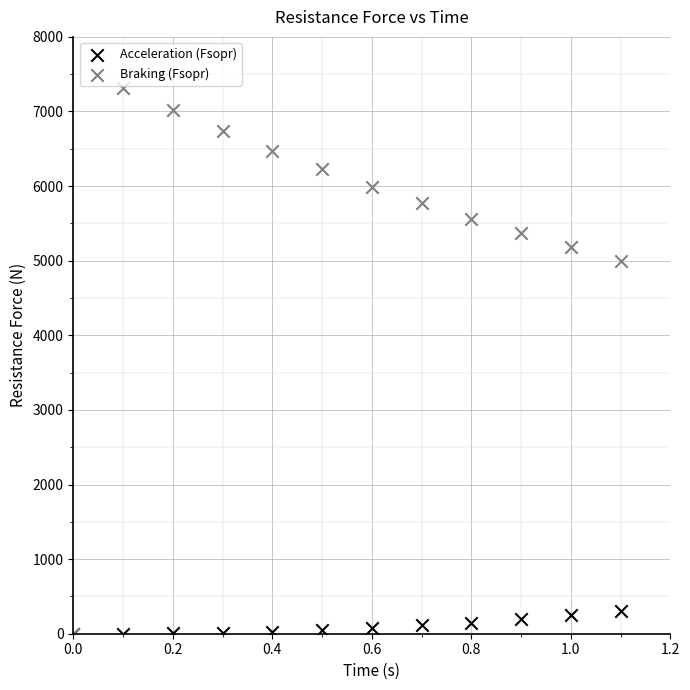

In the Braking (Fsopr) series, what Y value is closest to 3658?

5001.3